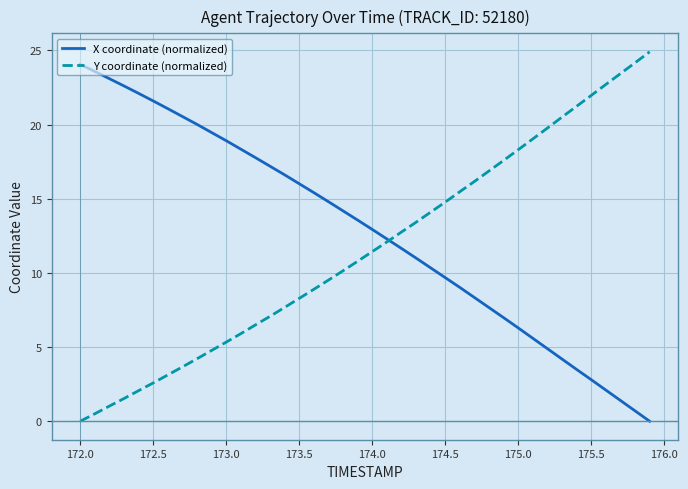

Rank the series by their average value, from highest to lowest.

X coordinate (normalized), Y coordinate (normalized)